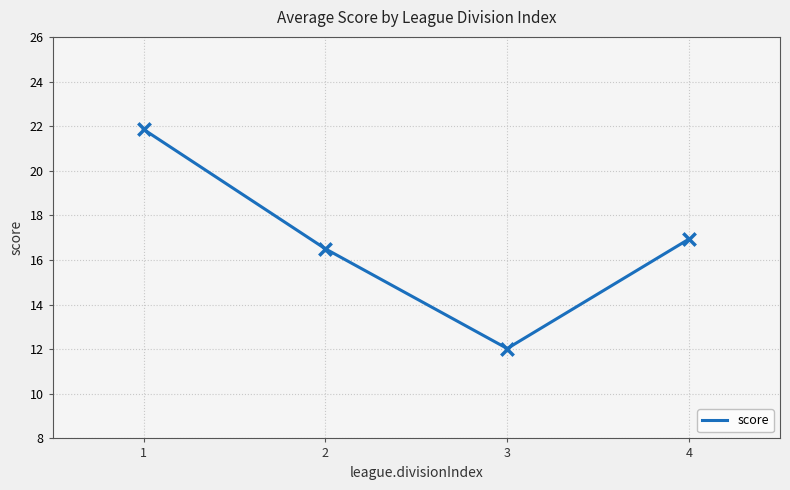

Approximately how many times larger is the value at 2 compared to 4?

1.0